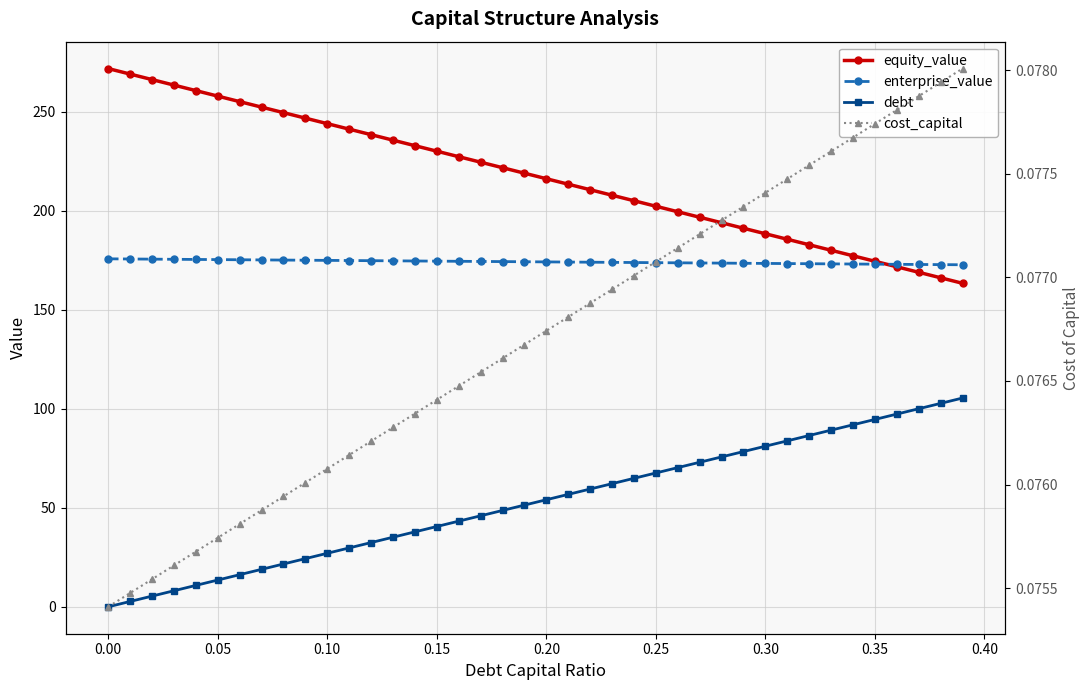

What is the highest value of the debt series?

105.5